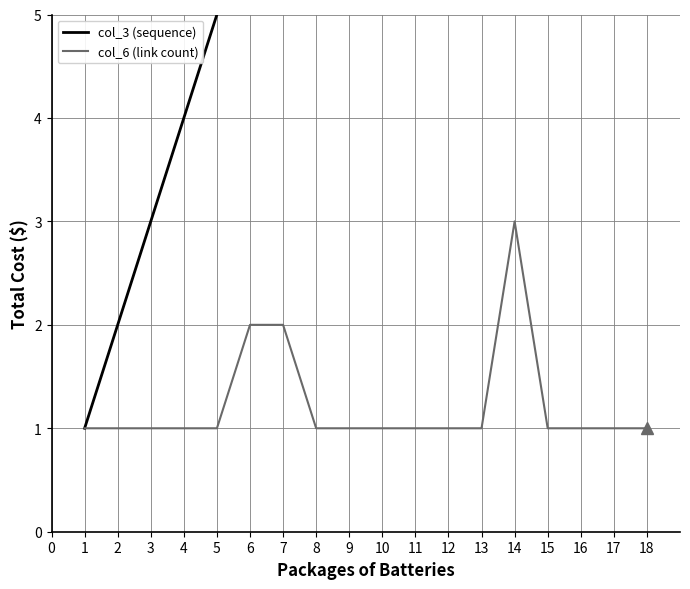

Reading right to left, list all the values displayed in this chart.

col_3 (sequence): 18	17	16	15	14	13	12	11	10	9	8	7	6	5	4	3	2	1
col_6 (link count): 1	1	1	1	3	1	1	1	1	1	1	2	2	1	1	1	1	1